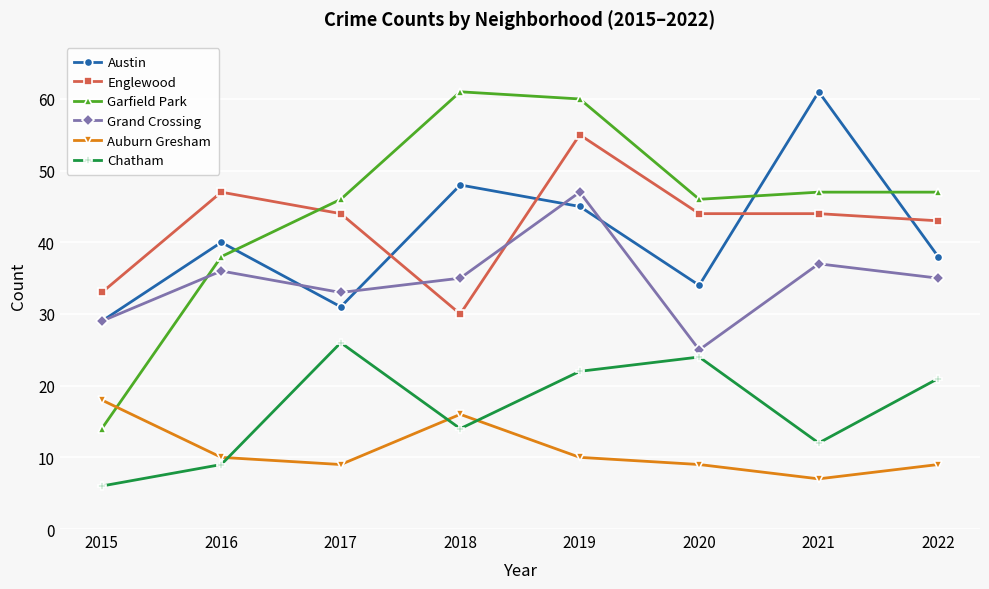

Is it true that Auburn Gresham equals 17 at 2019?

False